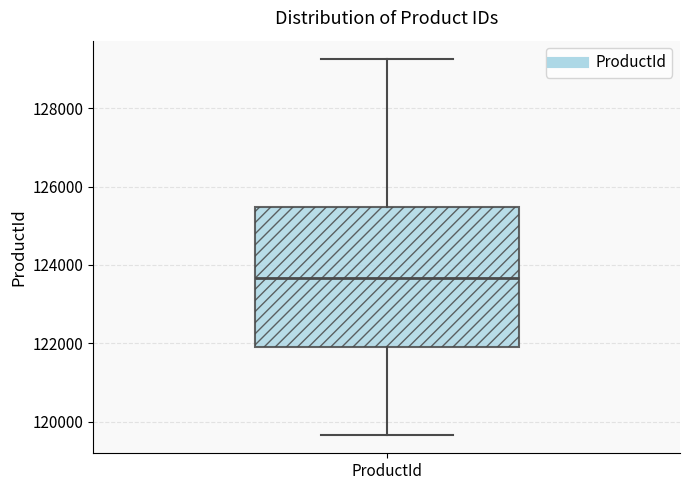

Where is the lower edge of the box for ProductId on the y-axis? The values are not printed on the chart, so give them approximately, as read against the axis.

122000